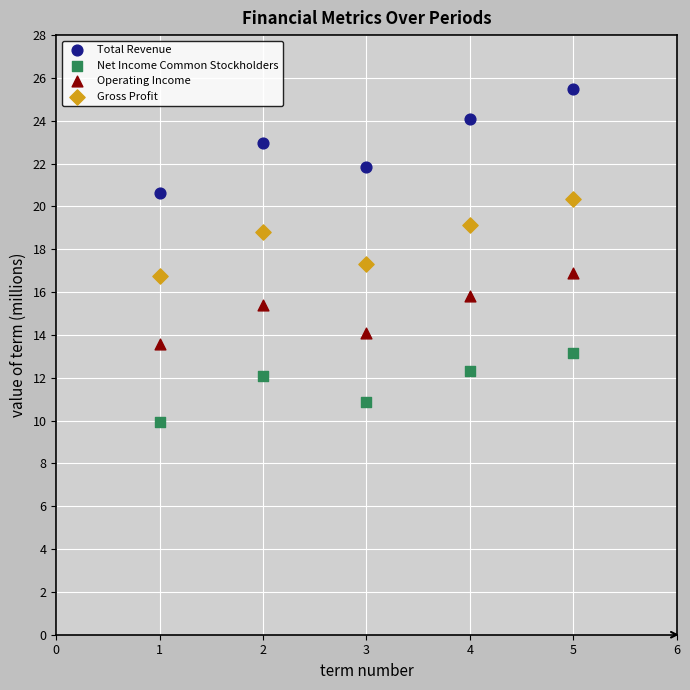

In the Operating Income series, what Y value is closest to 15?

15.4